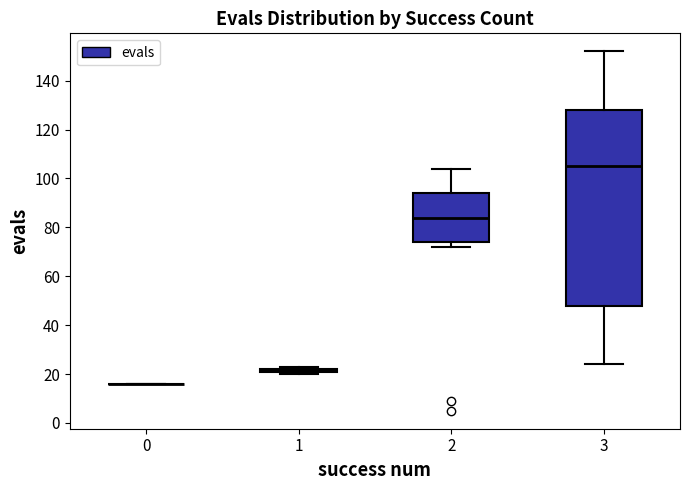

Which box is the tallest, from its lower edge to its upper edge?

3